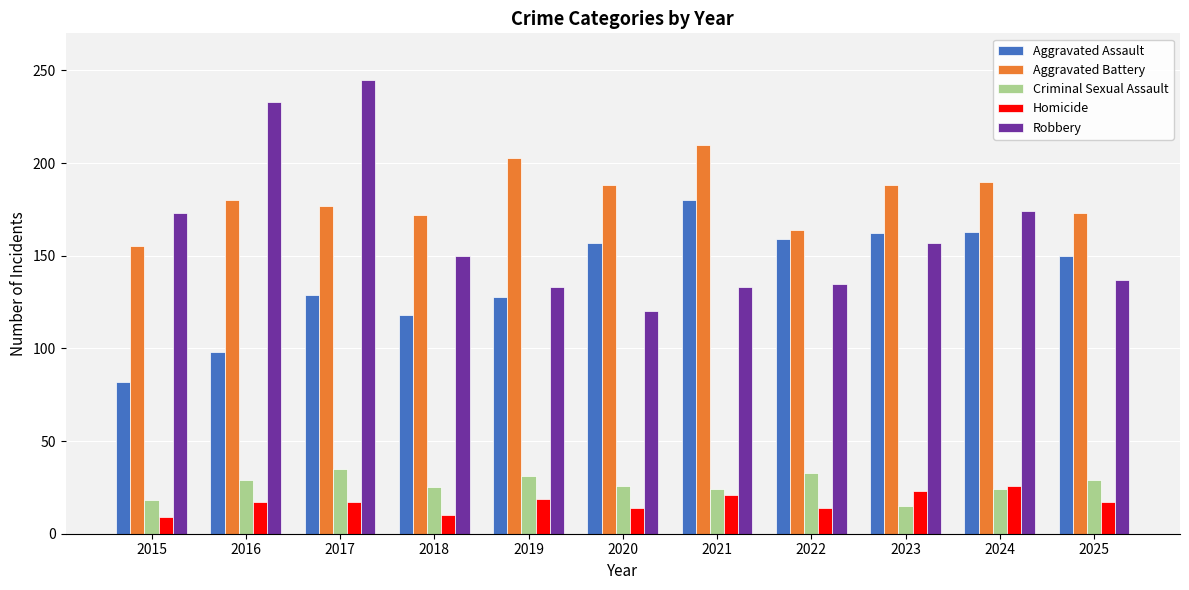

The value of Robbery at 2024 is 174. True or false?

True